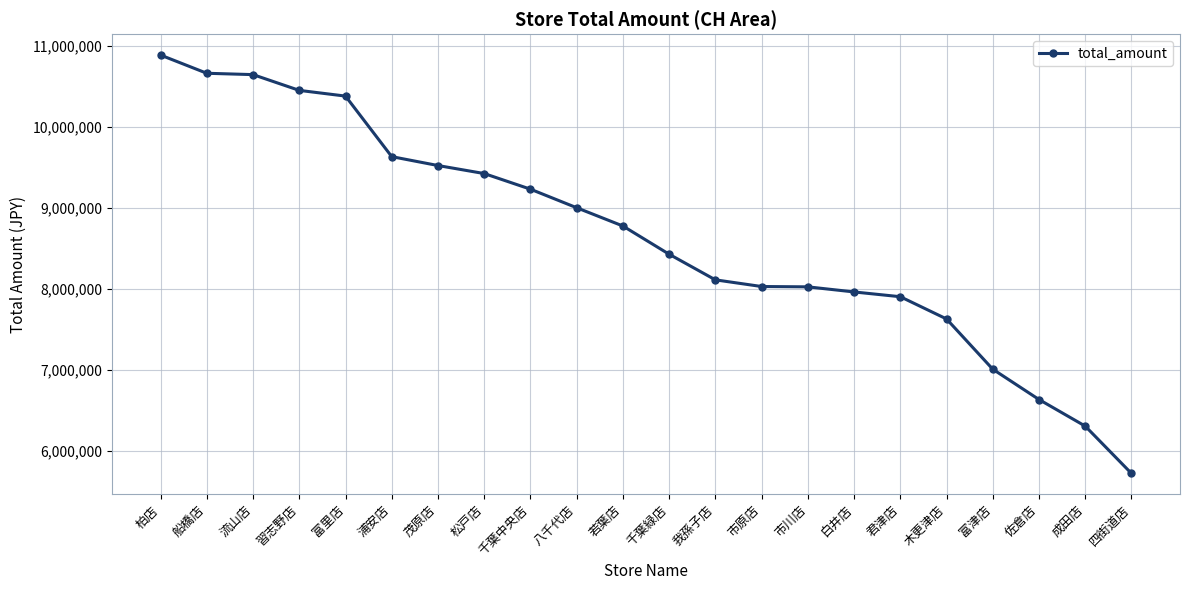

At which category does the chart reach its peak across all series?

柏店